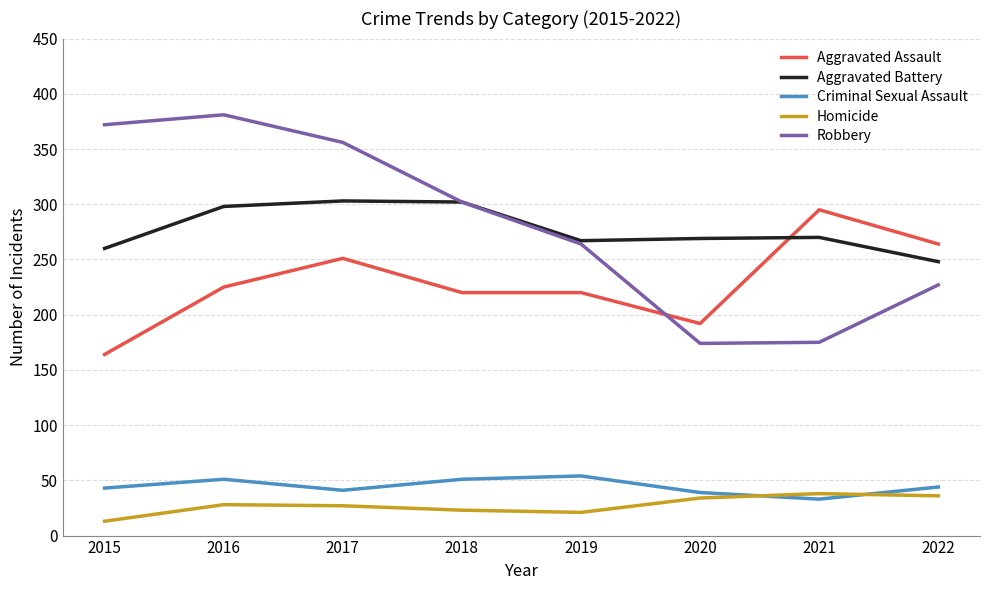

True or false: Homicide and Robbery cross at least once.

False